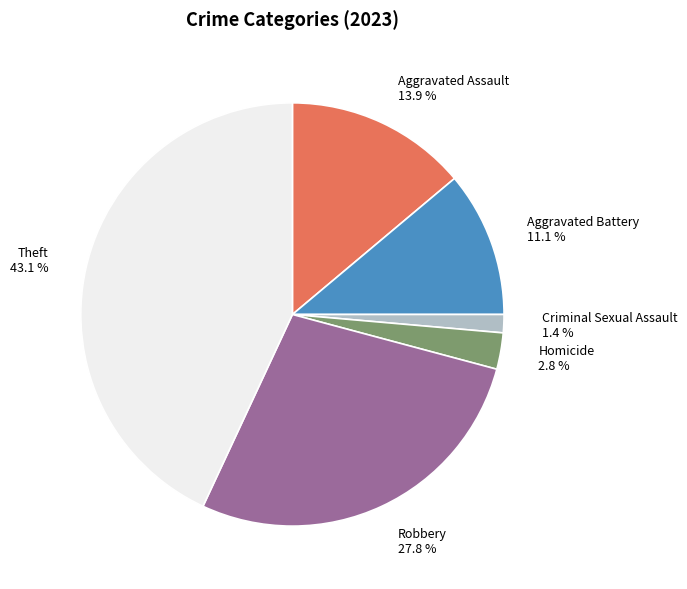

How many segments does this pie chart have?

6